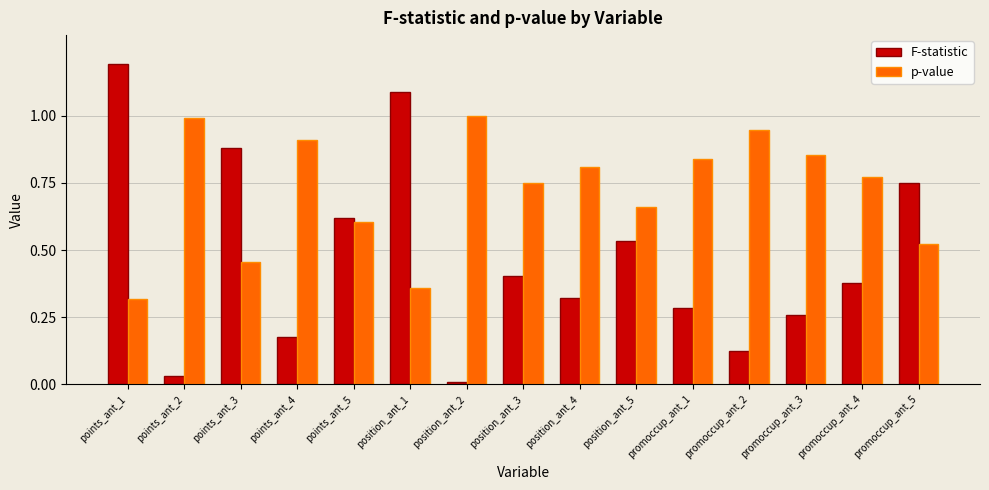

Is it true that p-value equals 1.6 at position_ant_2?

False